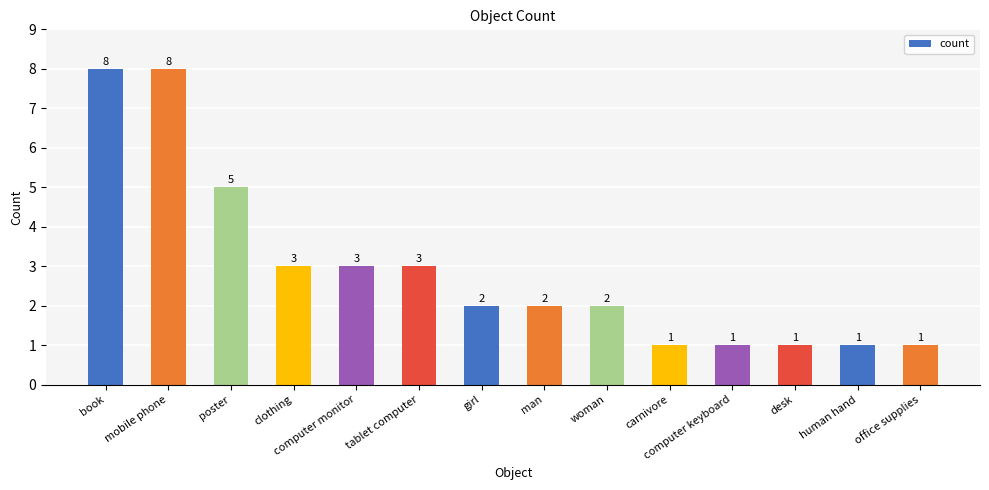

Count the number of data series in this chart.

1